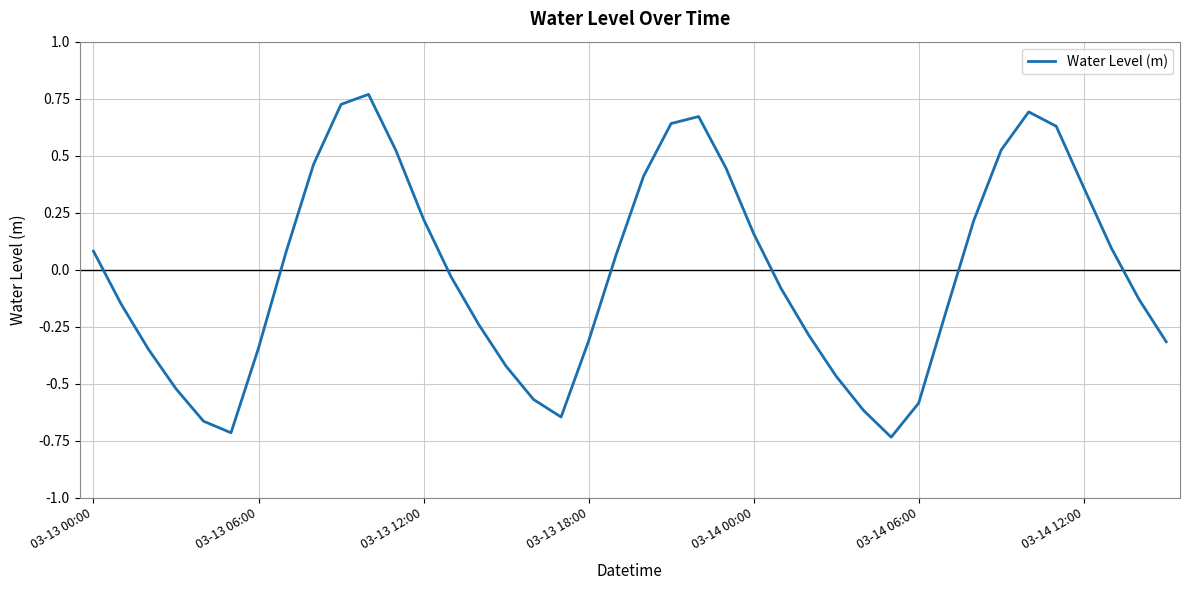

How many positive values are there?

19